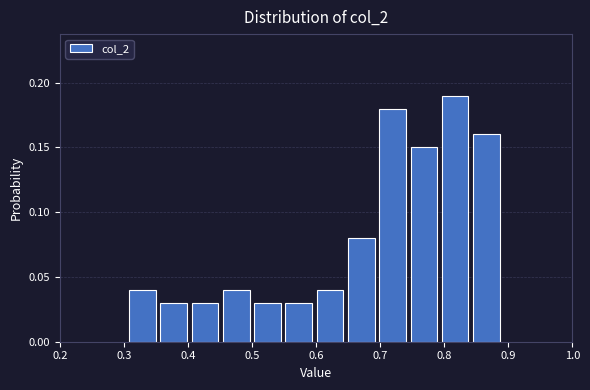

Reading left to right, transcribe this chart: for each bar, give the range it covers on the x-axis and its height. Neither the bar edges nor the heights are printed on the chart, so give them approximately, as read against the axes.

0.31 to 0.36: 0.04
0.36 to 0.41: 0.03
0.41 to 0.45: 0.03
0.45 to 0.50: 0.04
0.50 to 0.55: 0.03
0.55 to 0.60: 0.03
0.60 to 0.65: 0.04
0.65 to 0.70: 0.08
0.70 to 0.75: 0.18
0.75 to 0.80: 0.15
0.80 to 0.84: 0.19
0.84 to 0.89: 0.16